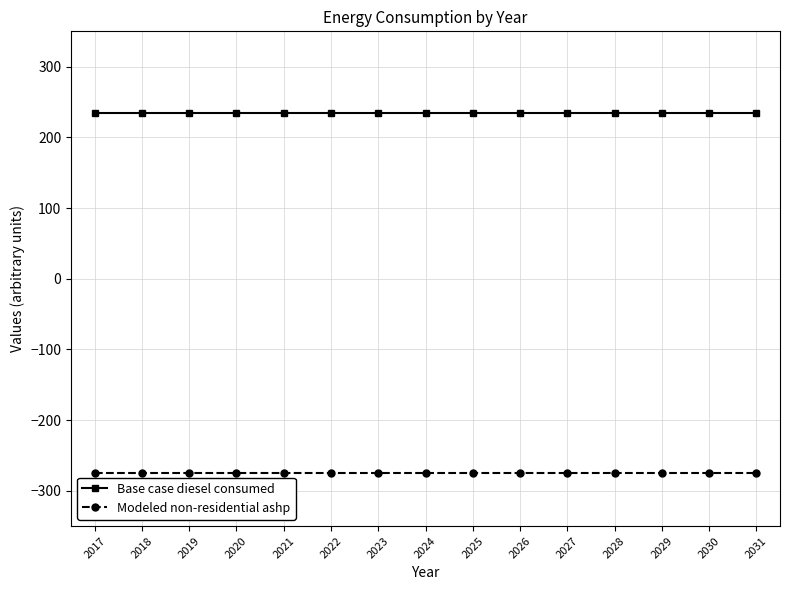

What is the difference between the highest and lowest values at 2023?

510.1